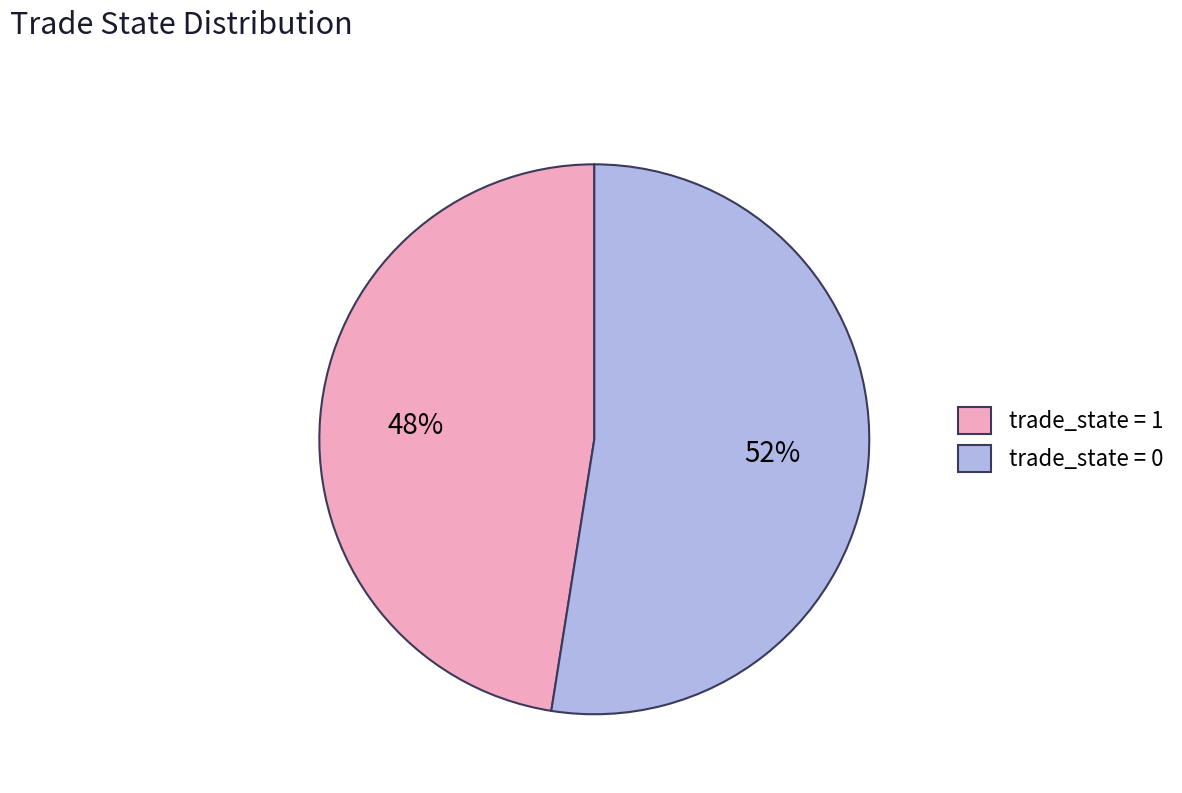

Rank the categories by value from highest to lowest.

trade_state = 0, trade_state = 1